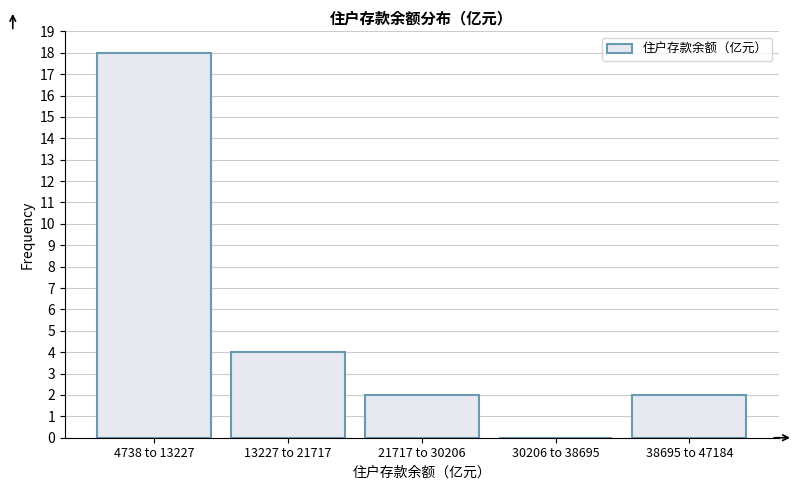

Reading left to right, transcribe all the data shown in this chart.

4738 to 13227=18	13227 to 21717=4	21717 to 30206=2	30206 to 38695=0	38695 to 47184=2